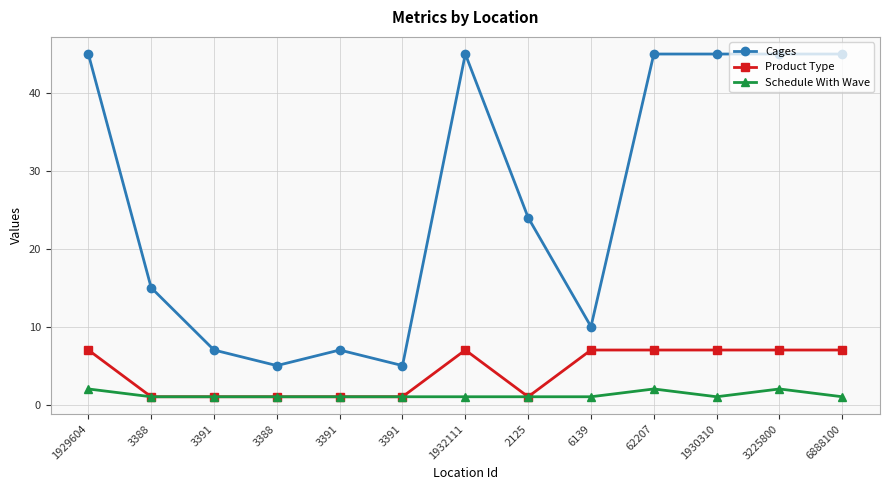

True or false: Product Type has a value of 11 at 1930310.

False